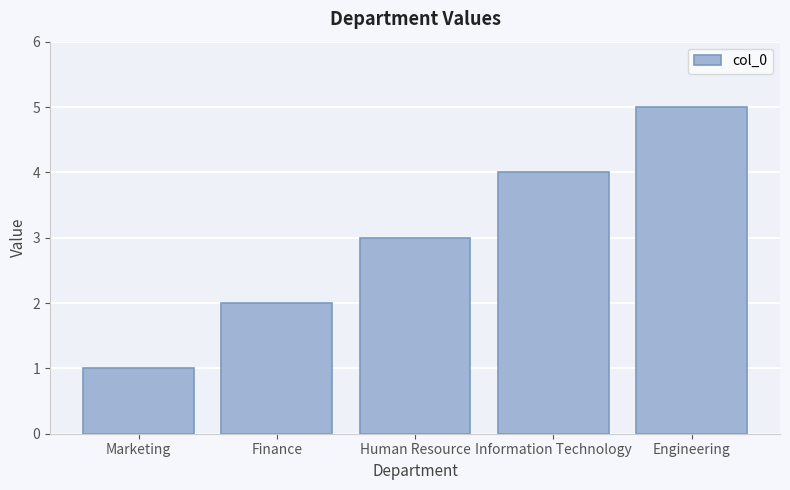

What is the sum of the values at Marketing and Human Resource?

4